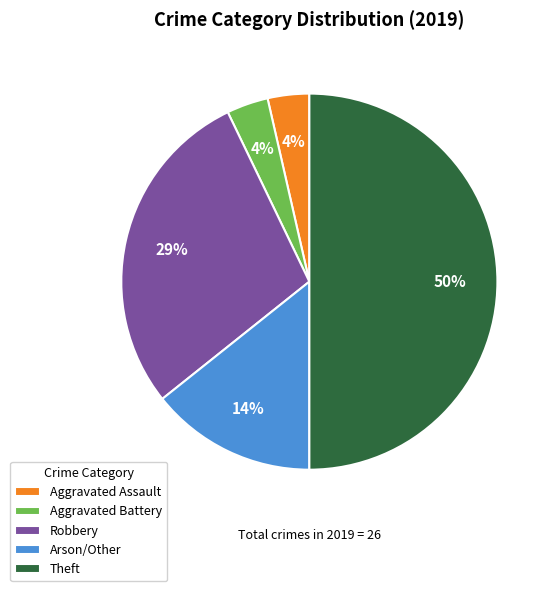

Do Aggravated Battery and Theft together represent more than half of the pie?

Yes